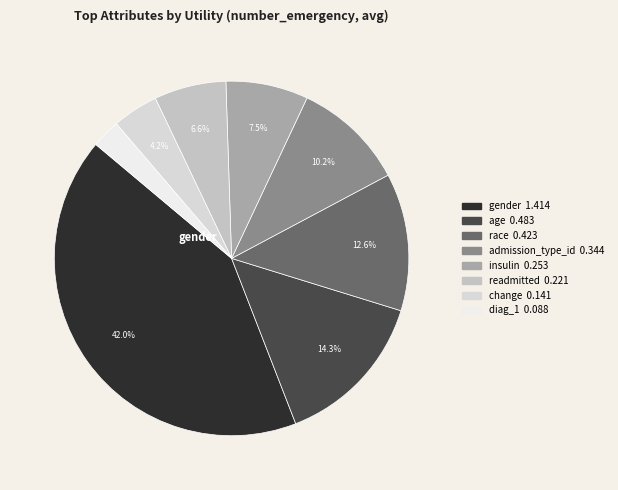

Count the number of slices in the pie.

8